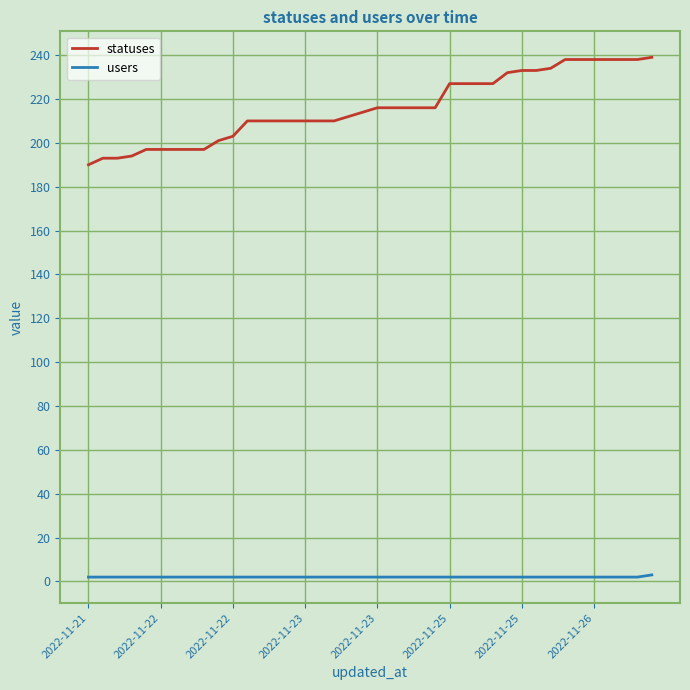

Rank the series by their average value, from highest to lowest.

statuses, users